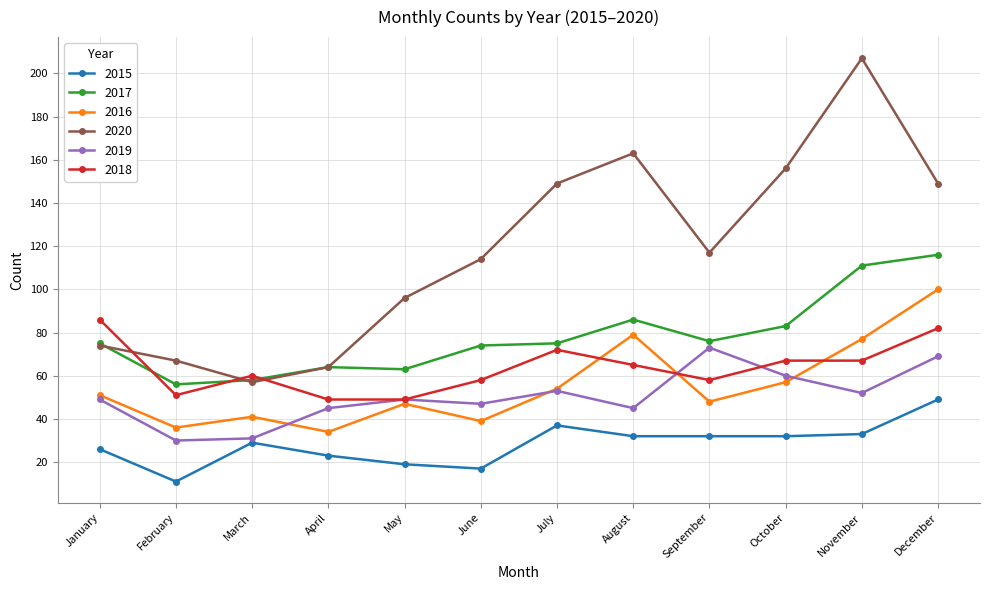

What is the value of the 2016 point at the 10th from the left?

57